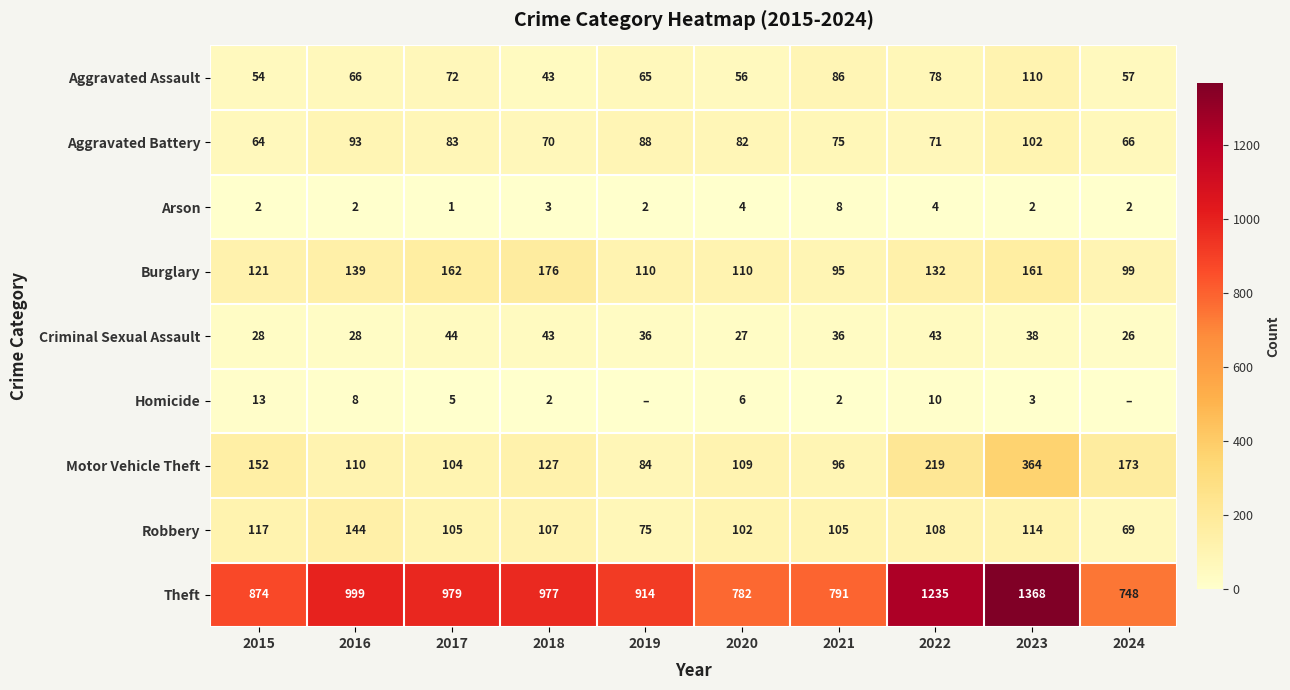

What is the minimum value for Aggravated Battery?

64